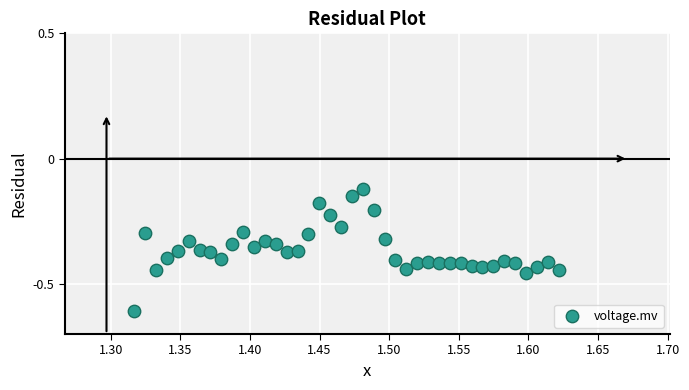

What is the range of Y values (max minus min)?

0.5